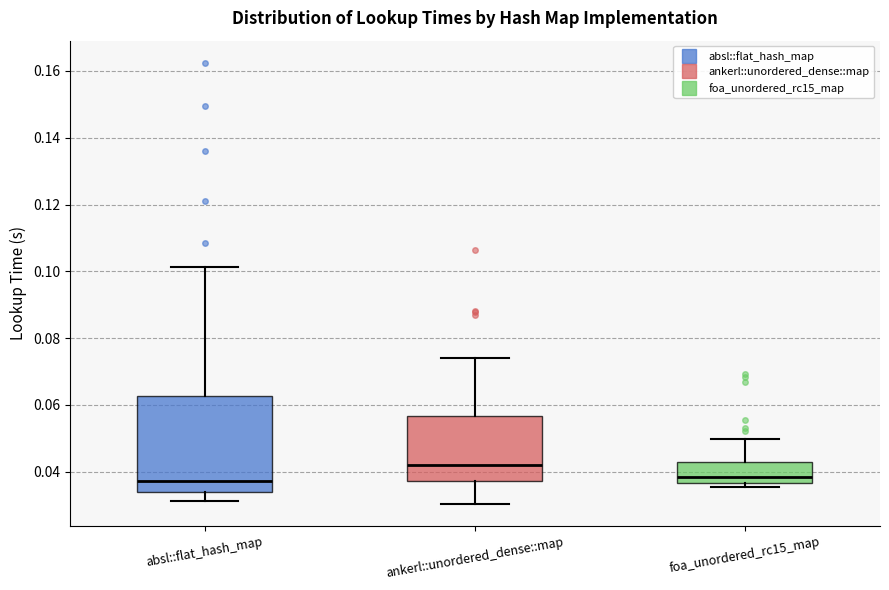

Which box's median line is the highest?

ankerl::unordered_dense::map